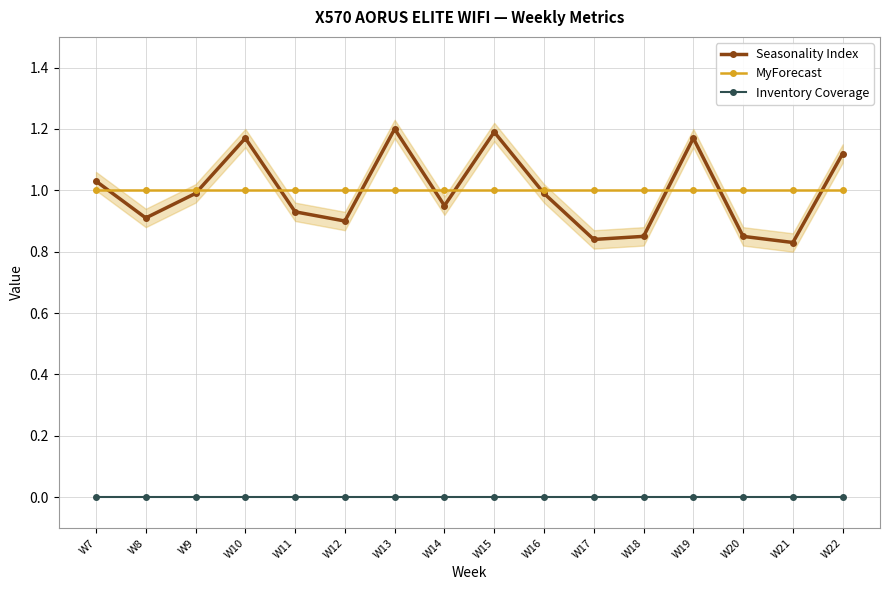

Is the value of MyForecast at W10 greater than the value of Inventory Coverage at W8?

Yes